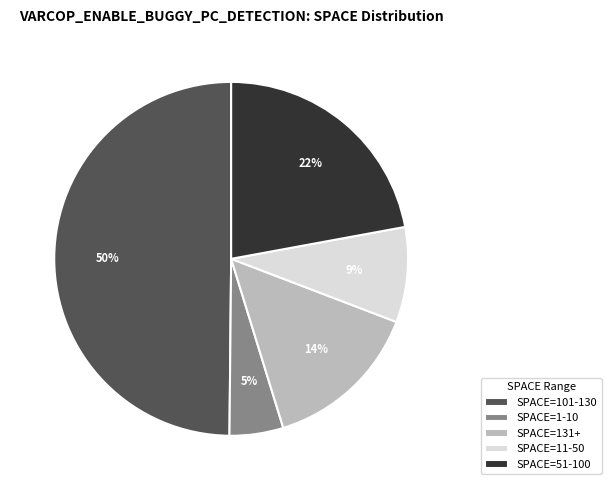

To the nearest percent, what portion does SPACE=131+ represent?

14%